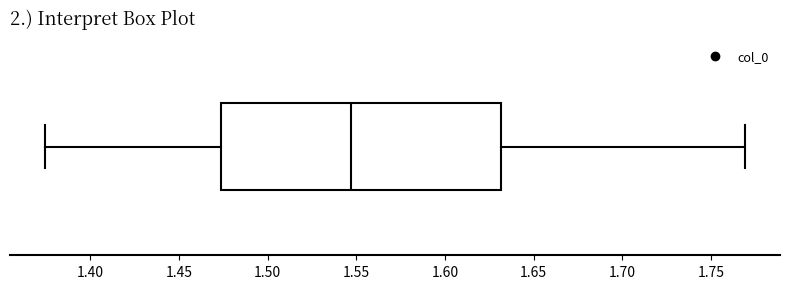

Where is the right edge of the box on the x-axis? The values are not printed on the chart, so give them approximately, as read against the axis.

1.630